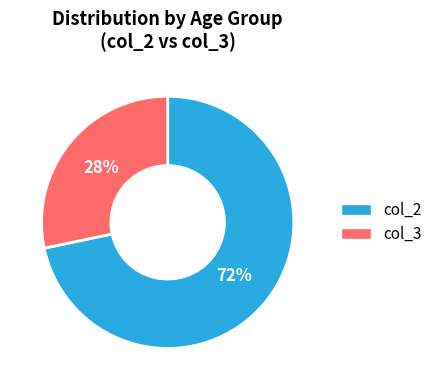

Is there a majority slice in this chart?

Yes